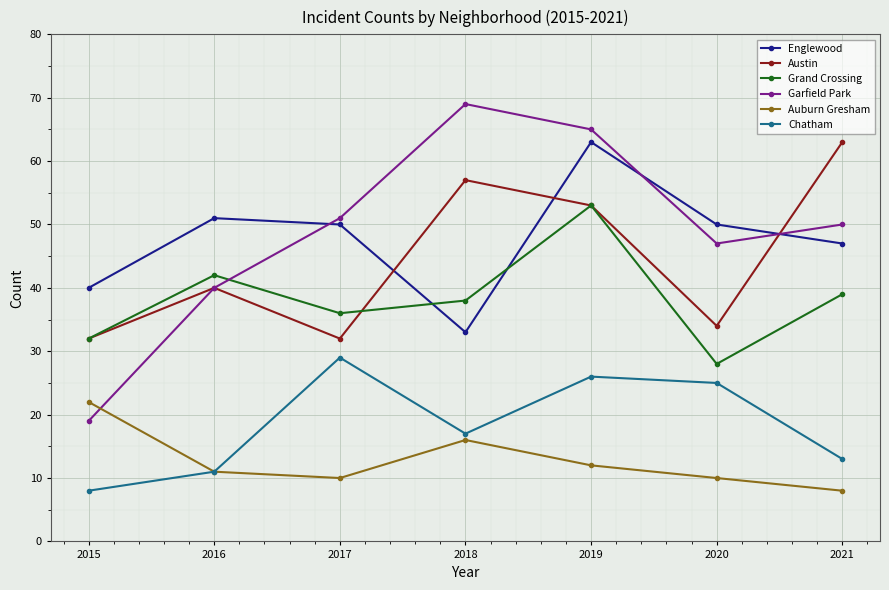

Between 2016 and 2017, which series saw the biggest shift?

Chatham